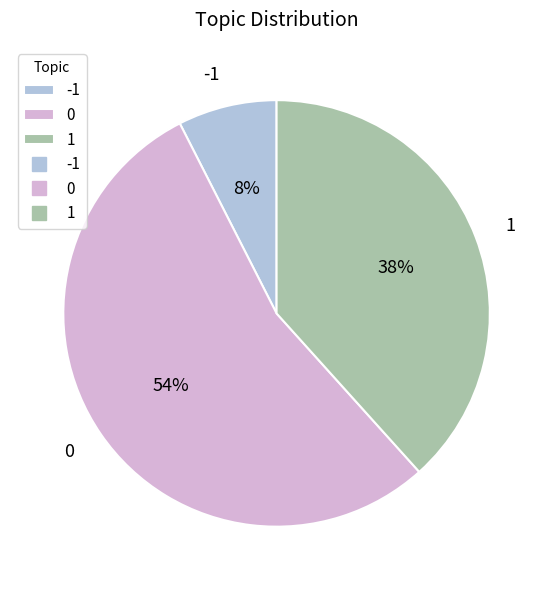

Is 0 the majority of the pie?

Yes